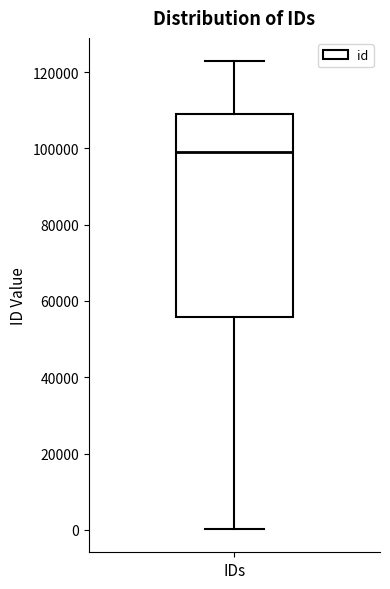

Transcribe this box plot: give where the median line is, the range the box spans, and where the two whiskers end, as read against the y-axis. The values are not printed on the chart, so give them approximately, as read against the axis.

median 98000, box 56000 to 110000, whiskers 0 to 122000